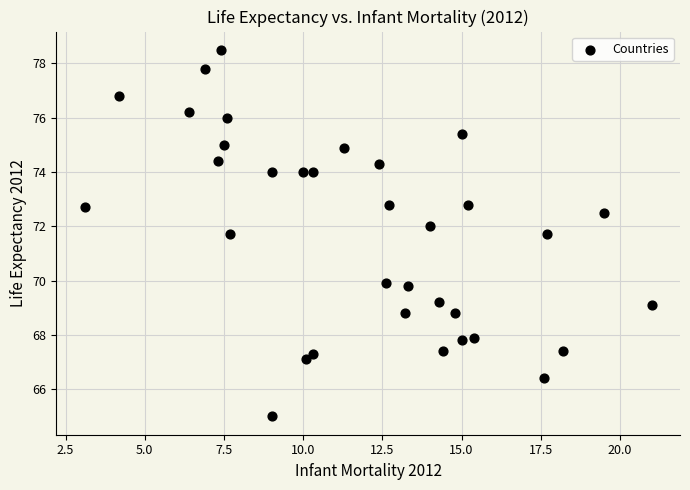

What is the range of X values (max minus min)?

17.9